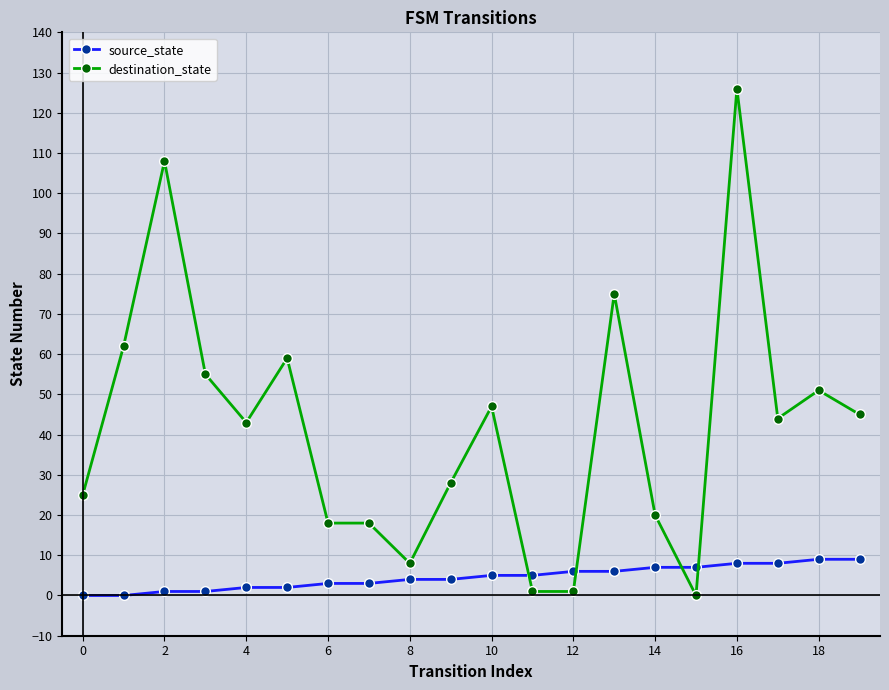

List the series in order of their peak value, lowest first.

source_state, destination_state